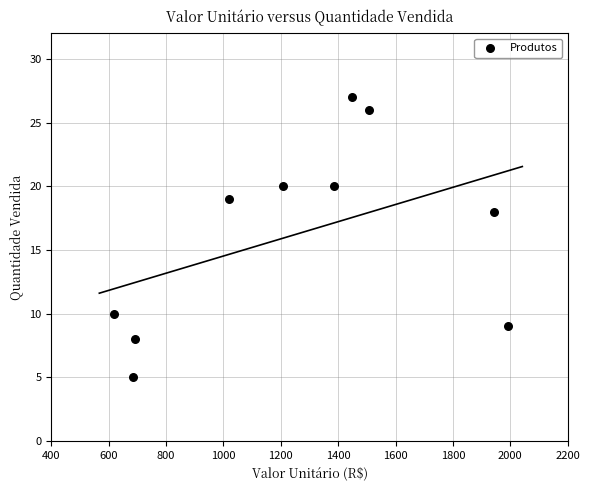

What is the range of X values (max minus min)?

1375